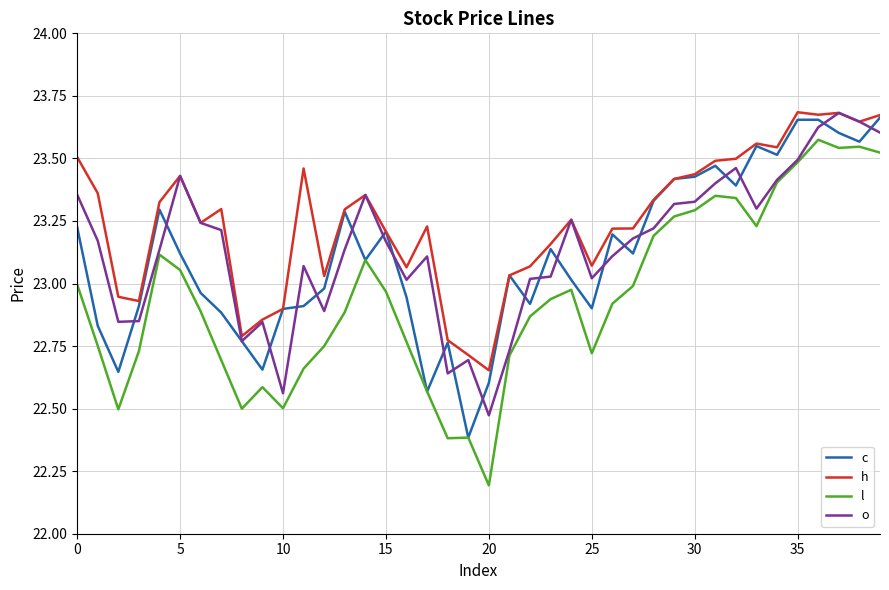

Which series has the largest range (max minus min)?

l